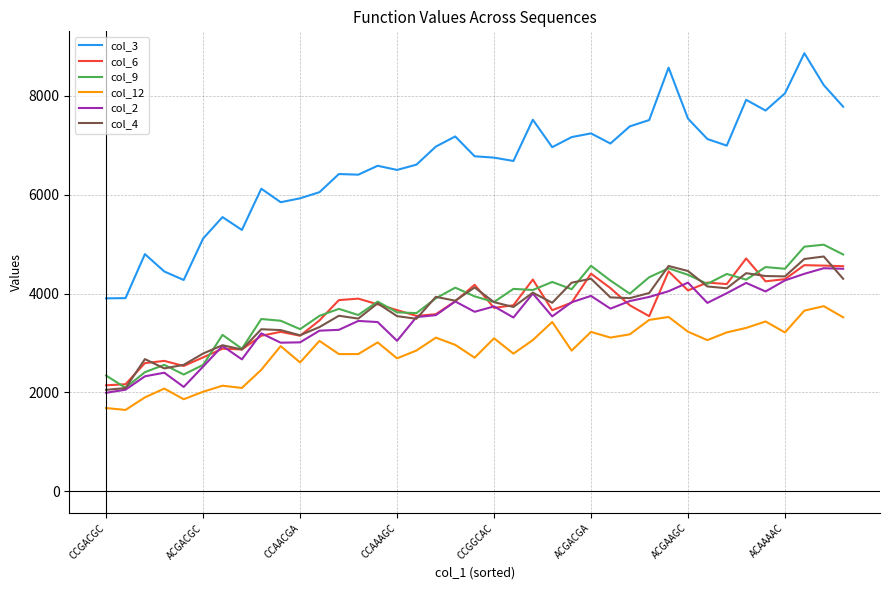

Which series has the largest total across all categories?

col_3